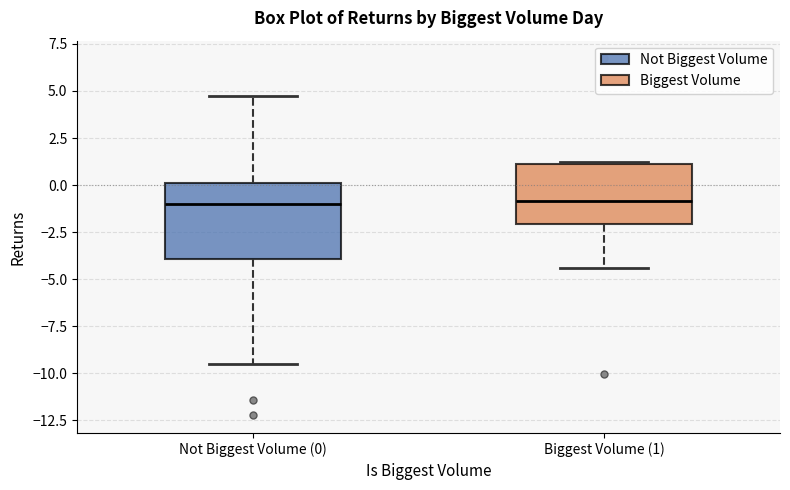

Reading left to right, transcribe this box plot: for each box, give where its median line is, the range the box spans, and where its two whiskers end, as read against the y-axis. The values are not printed on the chart, so give them approximately, as read against the axis.

Not Biggest Volume (0): median -1.0, box -4.0 to 0.0, whiskers -9.5 to 4.5
Biggest Volume (1): median -1.0, box -2.0 to 1.0, whiskers -4.5 to 1.0